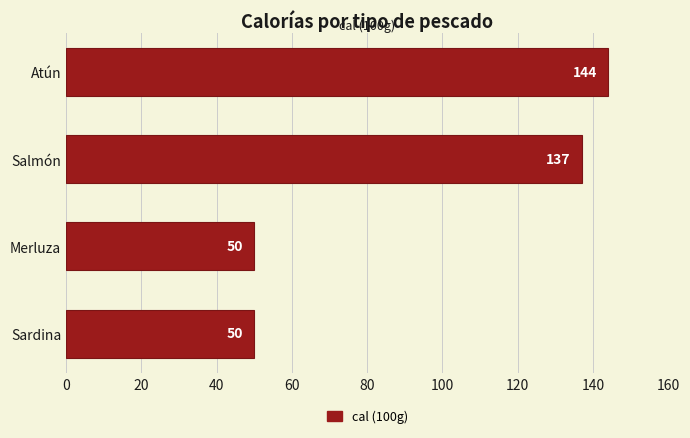

What is the difference between the values at Atún and Salmón?

7